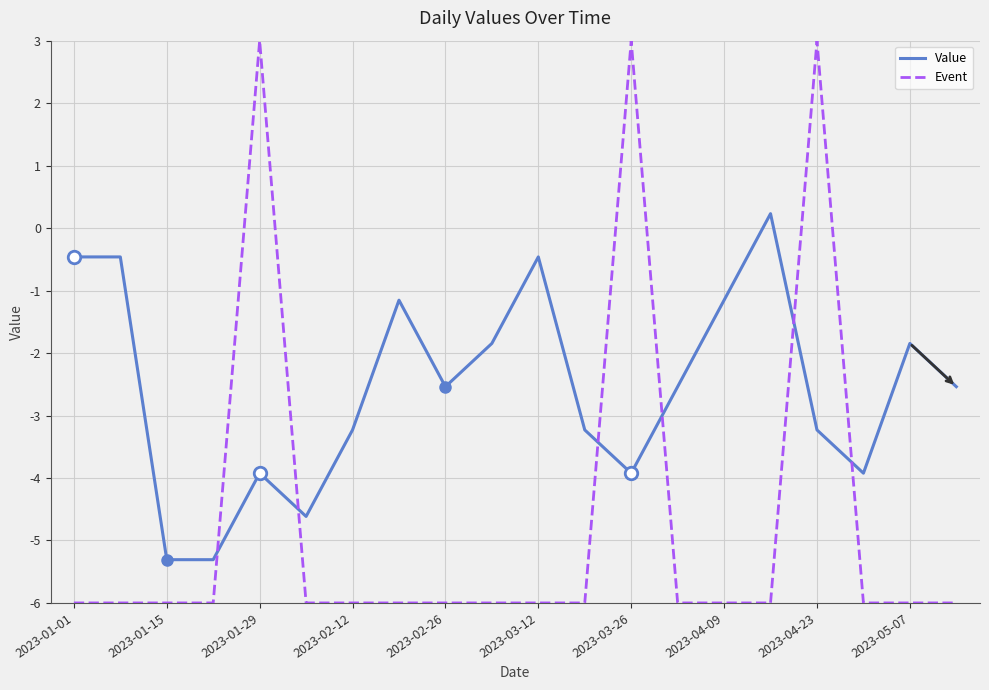

True or false: Value and Event cross at least once.

True